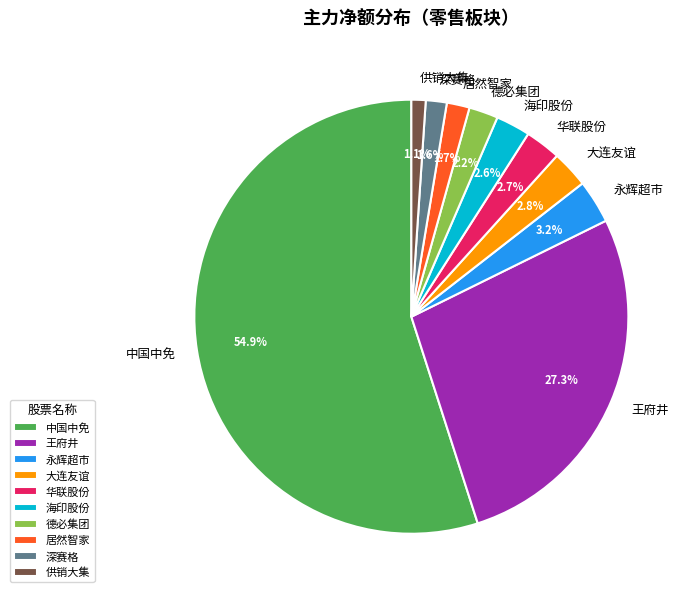

What percentage is the 德必集团 slice, to the nearest percent?

2%